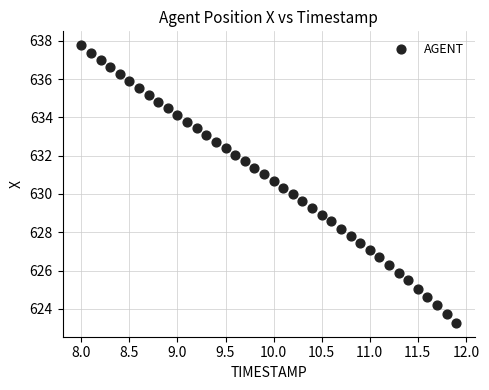

What is the range of X values (max minus min)?

3.9